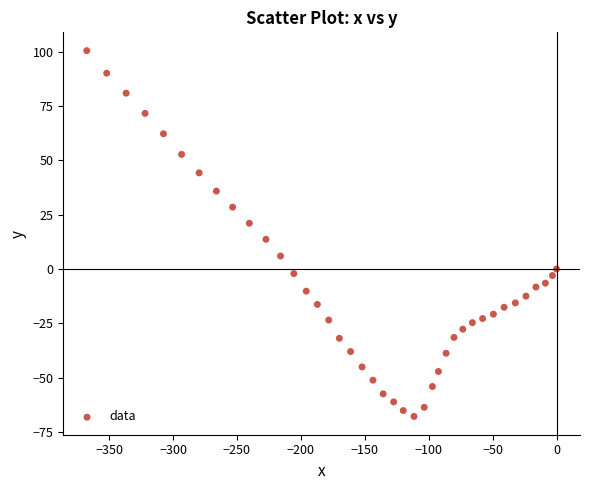

What Y value in the scatter plot is closest to 16?

13.7